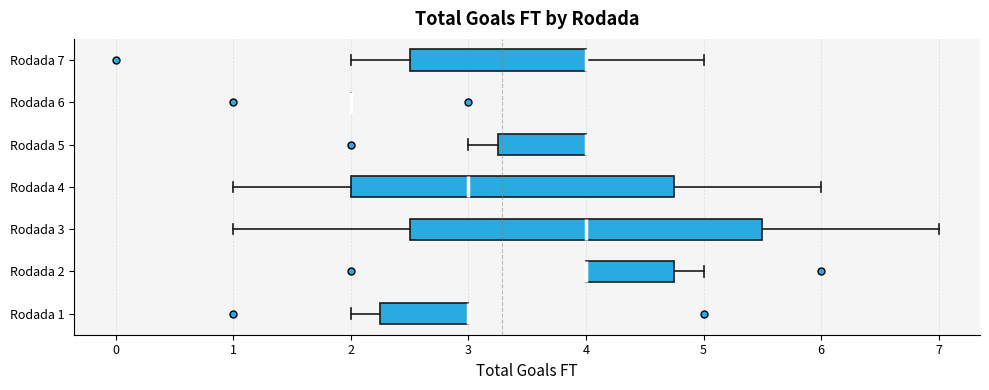

Reading bottom to top, transcribe this box plot: for each box, give where its median line is, the range the box spans, and where its two whiskers end, as read against the x-axis. The values are not printed on the chart, so give them approximately, as read against the axis.

Rodada 1: median 3.0 (drawn on the box's right edge), box 2.3 to 3.0, whiskers 2.0 to 3.0
Rodada 2: median 4.0 (drawn on the box's left edge), box 4.0 to 4.8, whiskers 4.0 to 5.0
Rodada 3: median 4.0, box 2.5 to 5.5, whiskers 1.0 to 7.0
Rodada 4: median 3.0, box 2.0 to 4.8, whiskers 1.0 to 6.0
Rodada 5: median 4.0 (drawn on the box's right edge), box 3.3 to 4.0, whiskers 3.0 to 4.0
Rodada 6: box collapsed to a line at 2.0, whiskers 2.0 to 2.0
Rodada 7: median 4.0 (drawn on the box's right edge), box 2.5 to 4.0, whiskers 2.0 to 5.0